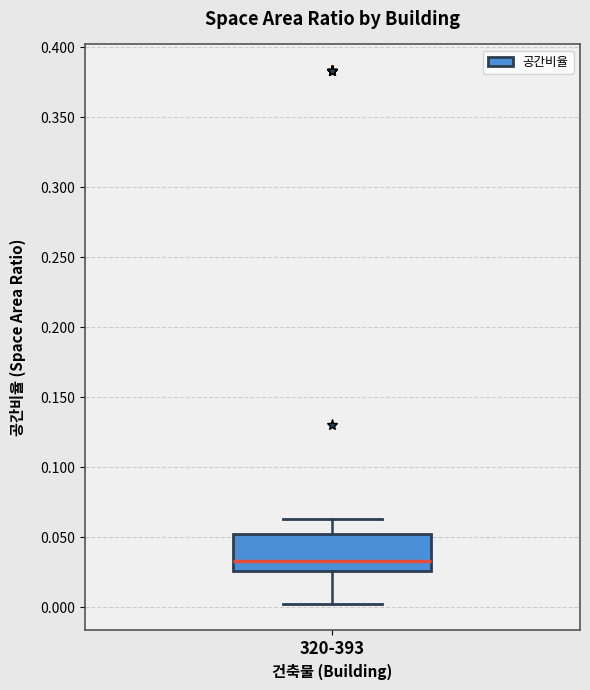

Read this box plot against the y-axis: the position of the median line, the range covered by the box, and the ends of both whiskers. The values are not printed on the chart, so give them approximately, as read against the axis.

median 0.035, box 0.025 to 0.050, whiskers 0.000 to 0.065